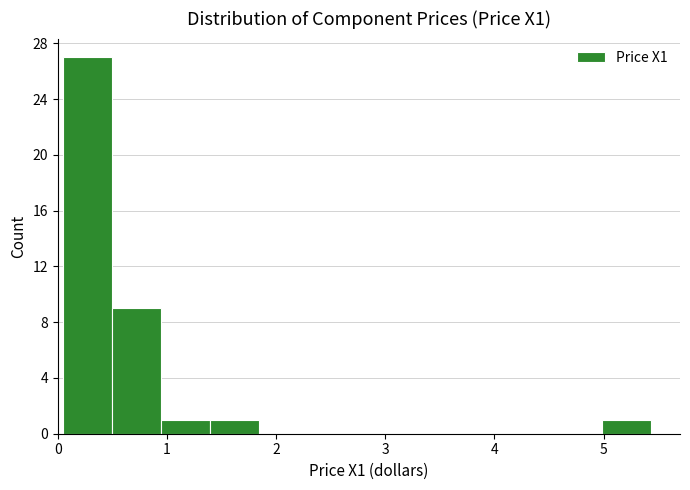

Reading left to right, list every bar in this chart as the range it spans on the x-axis followed by its height. Neither the bar edges nor the heights are printed on the chart, so give them approximately, as read against the axes.

0.0 to 0.5: 27
0.5 to 0.9: 9
0.9 to 1.4: 1
1.4 to 1.8: 1
1.8 to 2.3: 0
2.3 to 2.7: 0
2.7 to 3.2: 0
3.2 to 3.6: 0
3.6 to 4.1: 0
4.1 to 4.5: 0
4.5 to 5.0: 0
5.0 to 5.4: 1